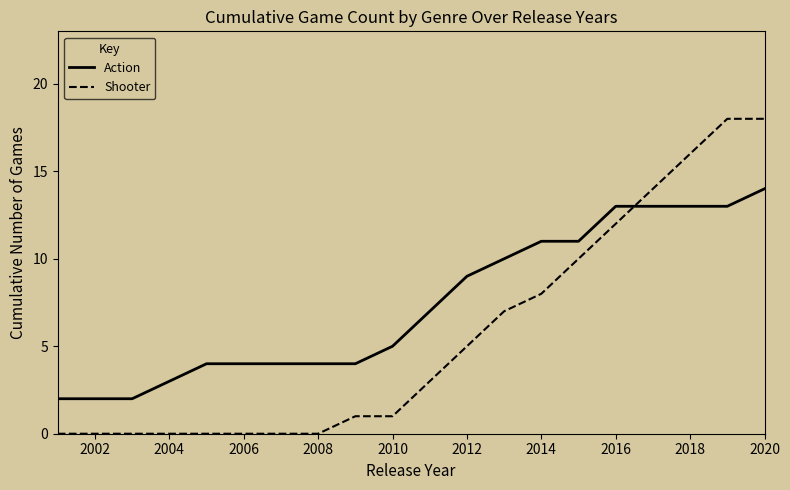

After their last crossing, which series has the higher values: Action or Shooter?

Shooter